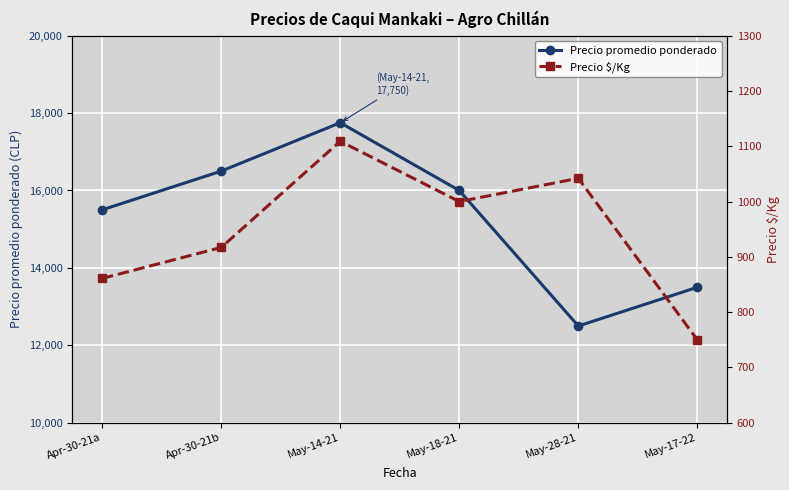

What is the average value of the Precio promedio ponderado series?

15292